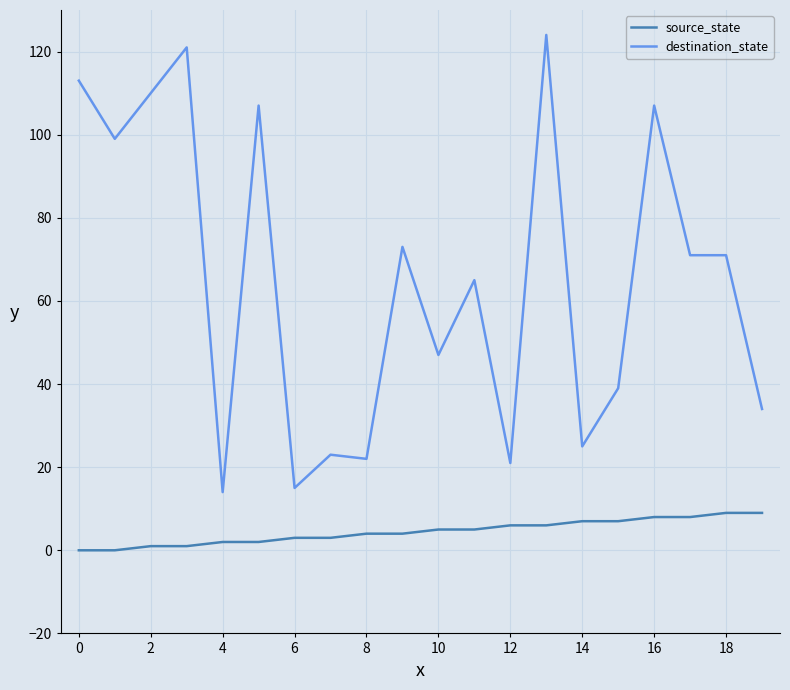

True or false: source_state and destination_state intersect in this chart.

False